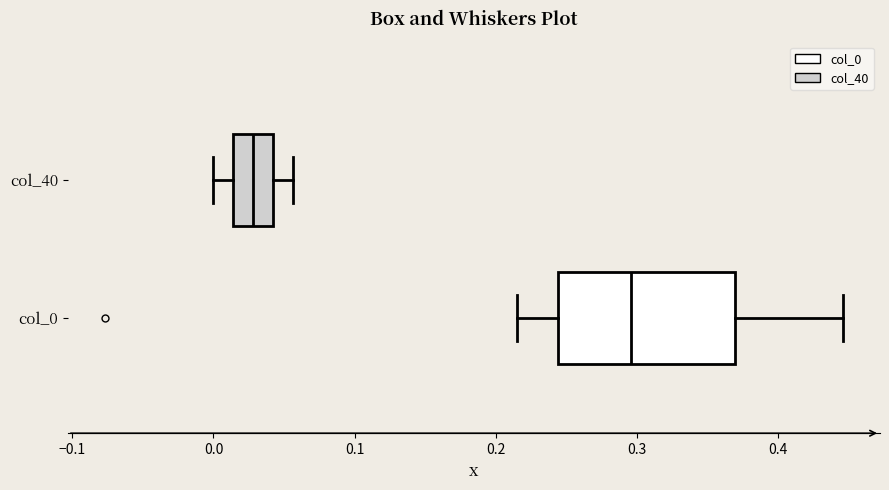

Comparing the boxes themselves (not the whiskers), which one is the widest?

col_0